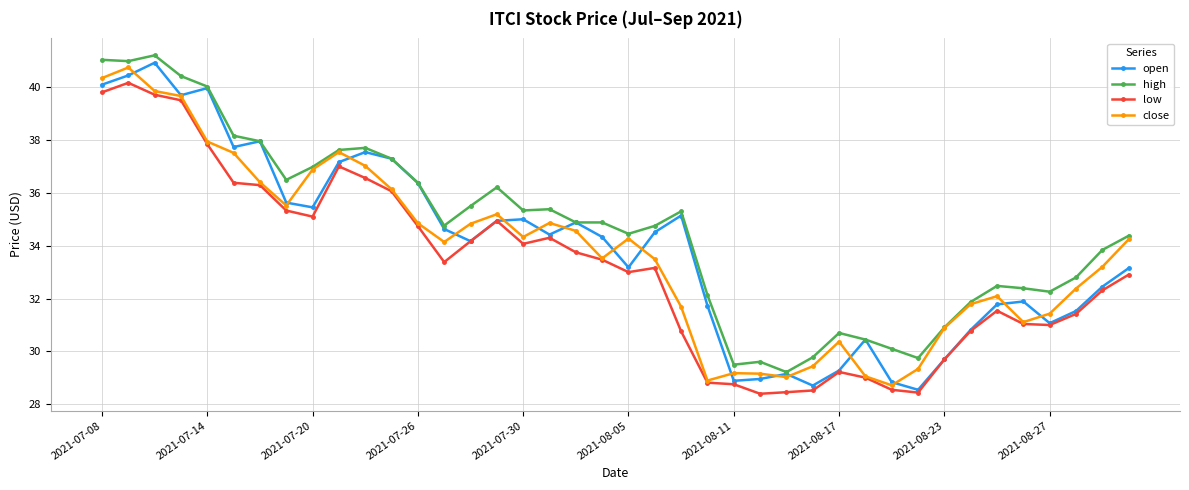

What is the value of the close point at the 4th from the left?

39.7